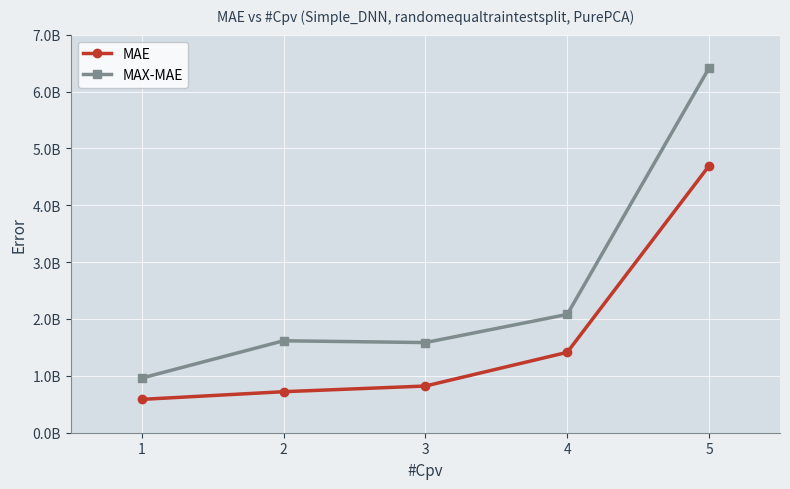

What are all the series names shown in the legend?

MAE, MAX-MAE